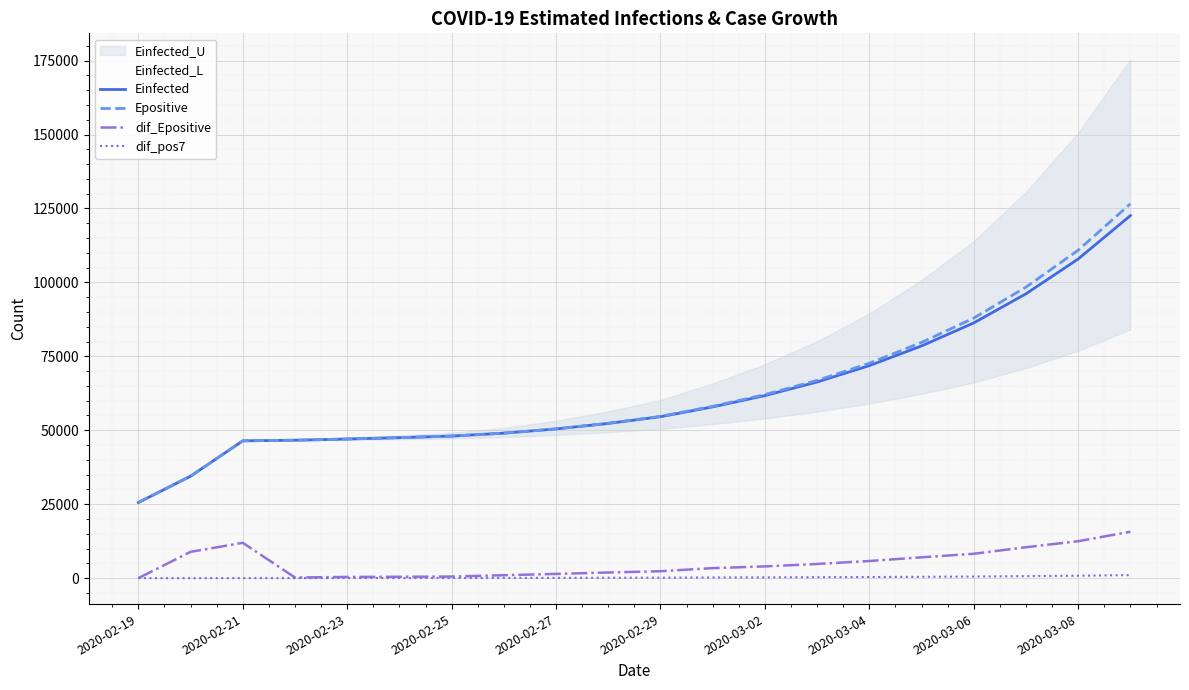

True or false: dif_pos7 and Einfected intersect in this chart.

False